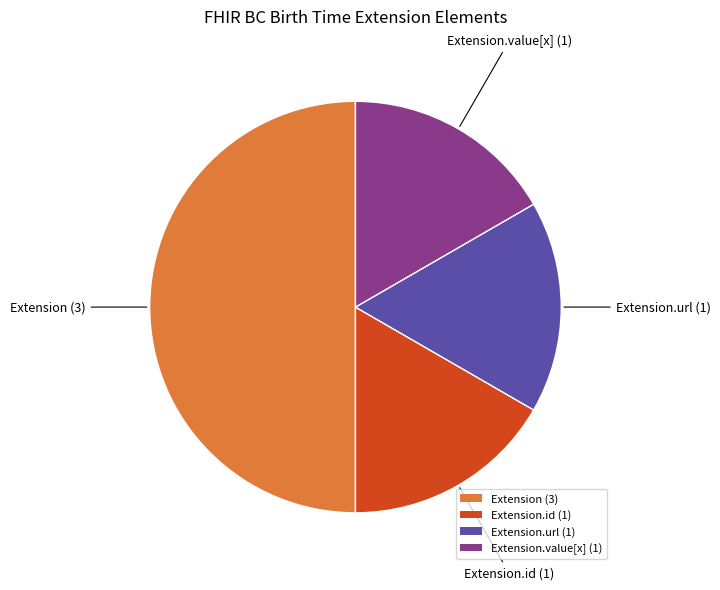

Between Extension.id (1) and Extension (3), which is larger?

Extension (3)